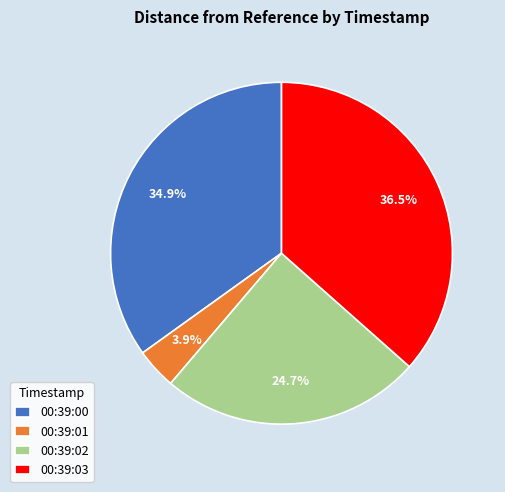

Is there any slice that represents more than half of the pie?

No